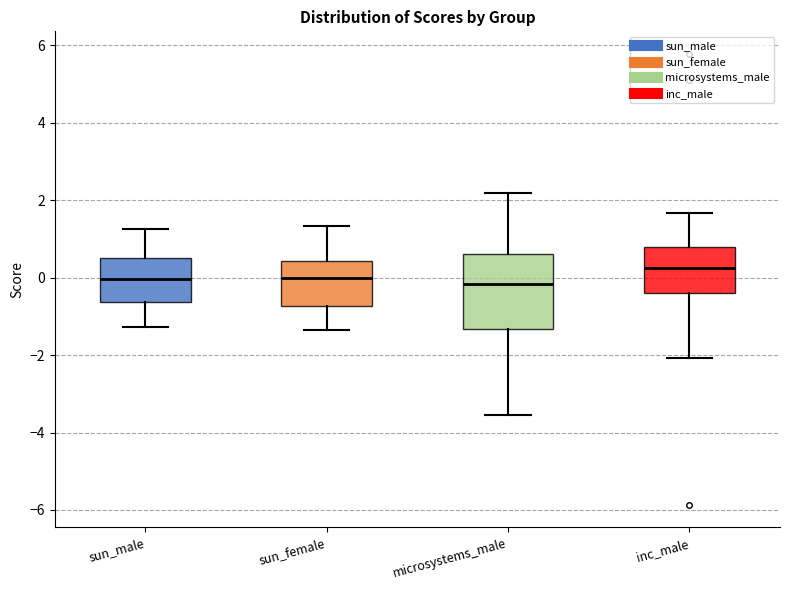

Where does the median line of the box for sun_female sit on the y-axis? The values are not printed on the chart, so give them approximately, as read against the axis.

0.0